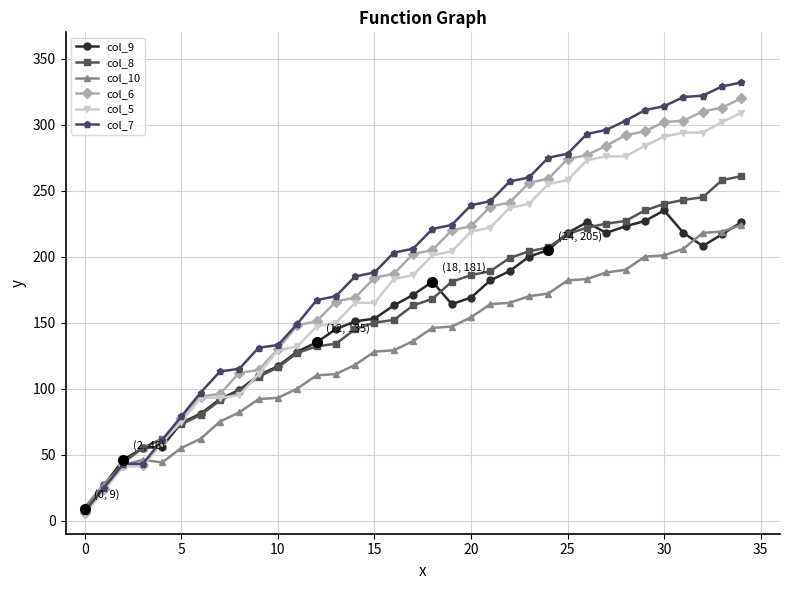

Which series has the widest spread of values?

col_7